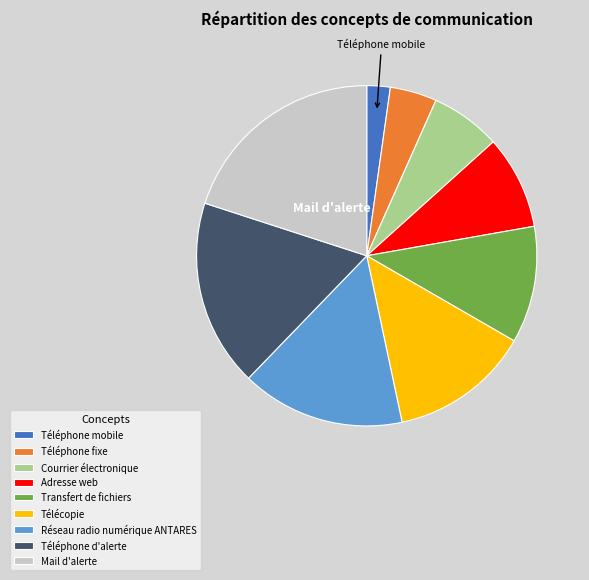

Rank the categories by value from lowest to highest.

Téléphone mobile, Téléphone fixe, Courrier électronique, Adresse web, Transfert de fichiers, Télécopie, Réseau radio numérique ANTARES, Téléphone d'alerte, Mail d'alerte